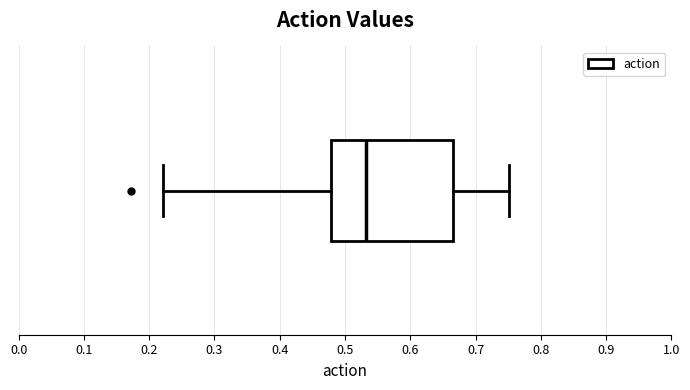

Read this box plot against the x-axis: the position of the median line, the range covered by the box, and the ends of both whiskers. The values are not printed on the chart, so give them approximately, as read against the axis.

median 0.53, box 0.48 to 0.67, whiskers 0.22 to 0.75